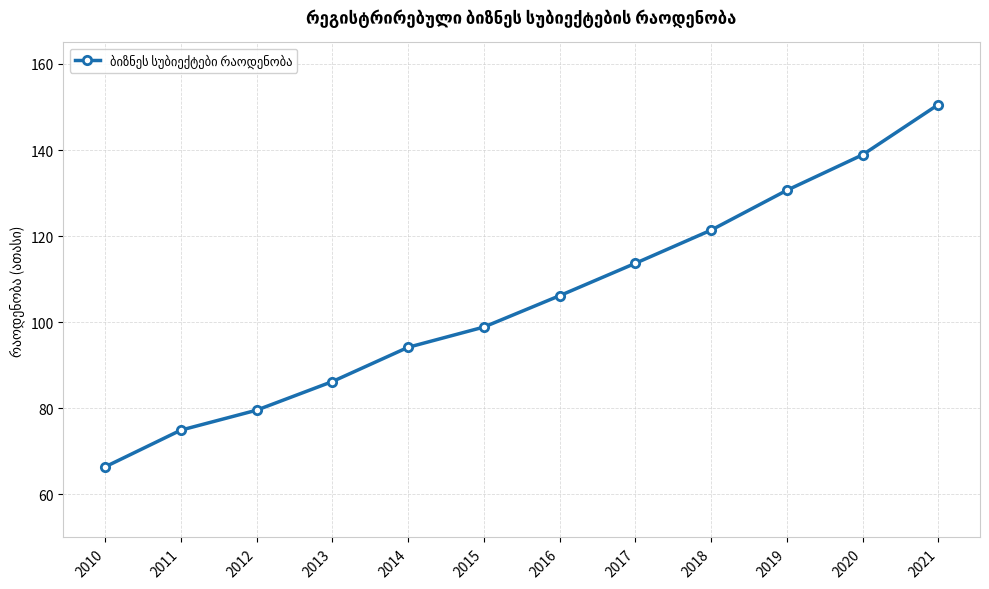

Approximately how many times larger is the value at 2019 compared to 2016?

1.2